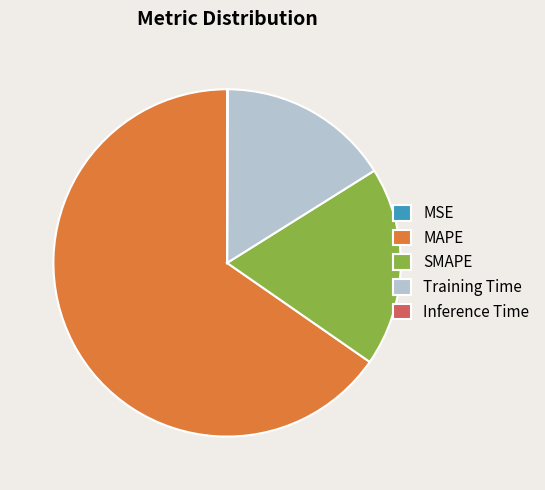

Approximately how many times larger is the value at MAPE compared to Training Time?

4.1